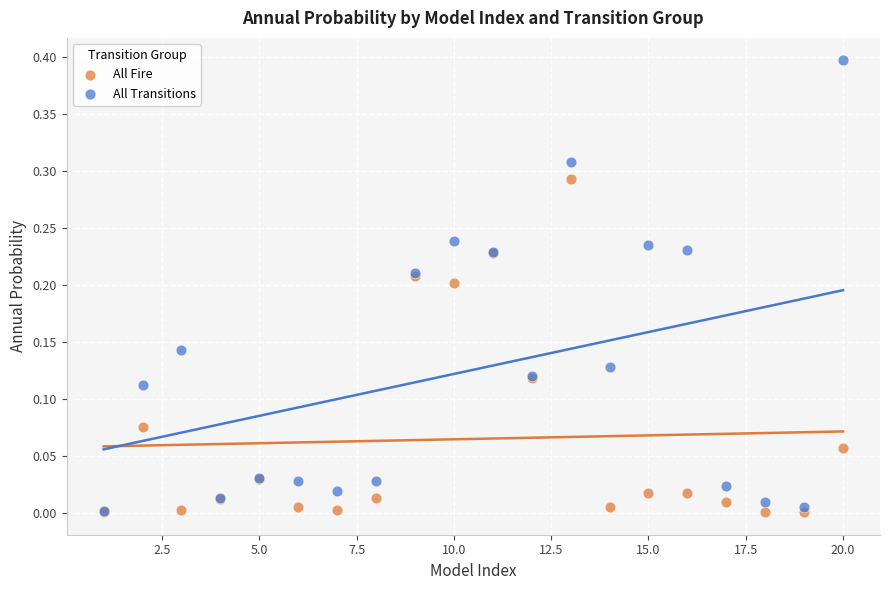

What are all the series names shown in the legend?

All Fire, All Transitions